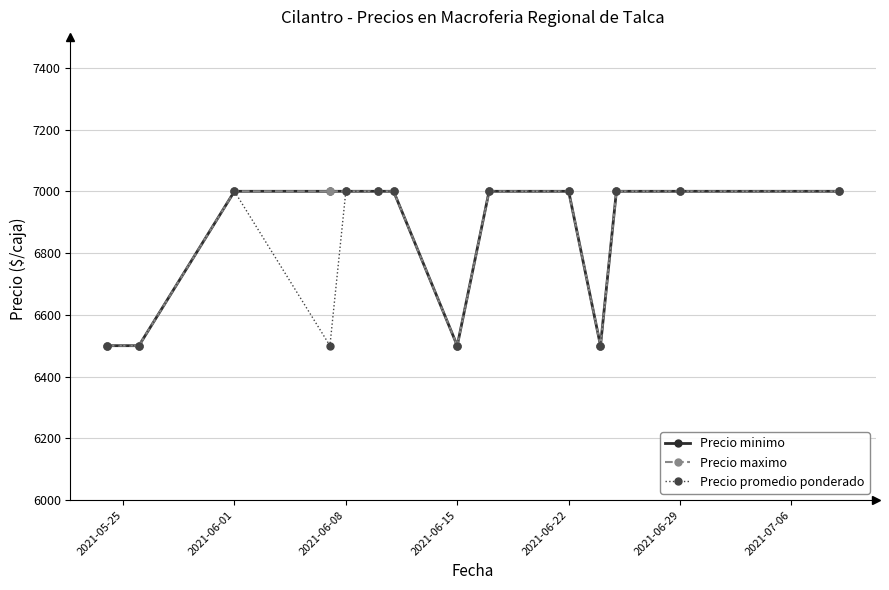

How many lines are shown in the chart?

3